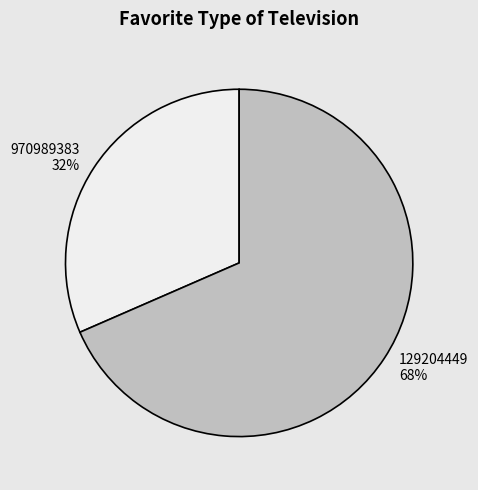

The 129204449 slice represents 68% of the pie. True or false?

True